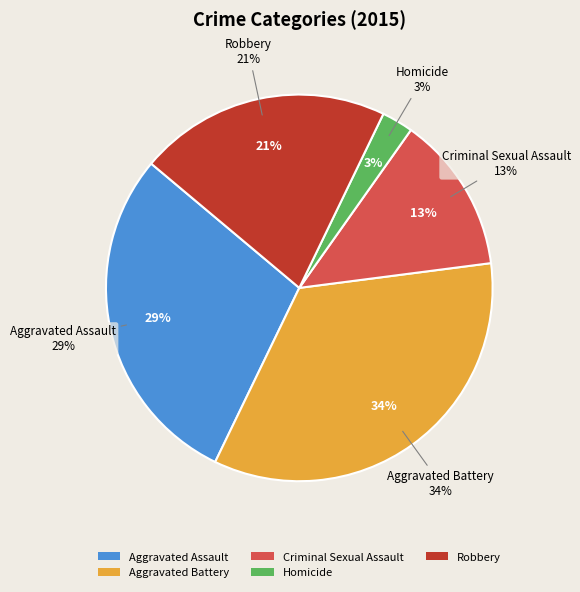

Does Aggravated Battery represent more than half of the total?

No